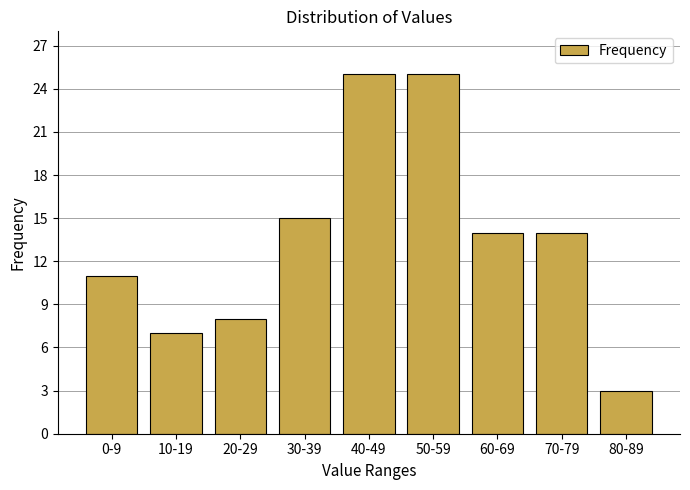

Reading left to right, transcribe all the data shown in this chart.

11	7	8	15	25	25	14	14	3